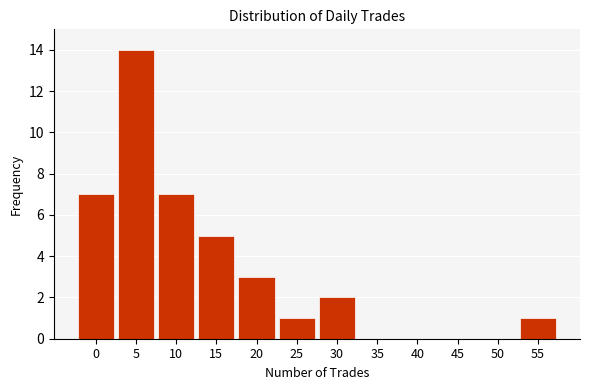

Reading left to right, extract all data points from this chart.

0=7	5=14	10=7	15=5	20=3	25=1	30=2	35=0	40=0	45=0	50=0	55=1